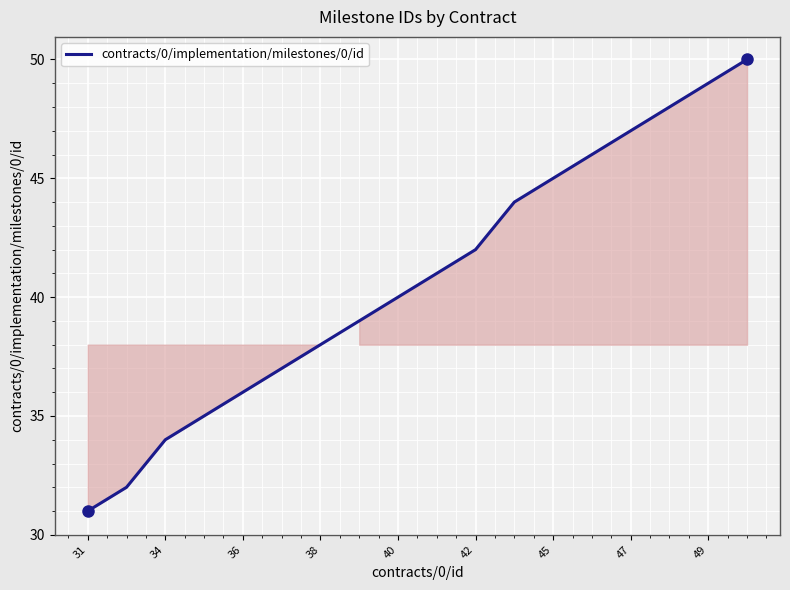

How many distinct data groups are displayed?

1